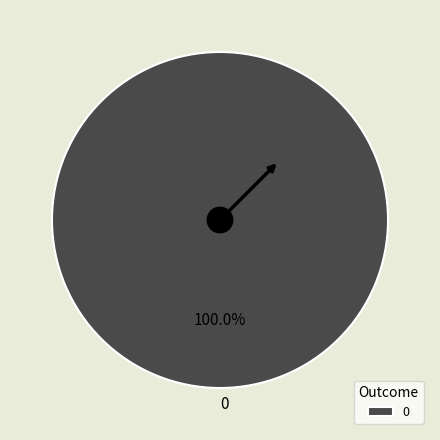

Is there a majority slice in this chart?

Yes